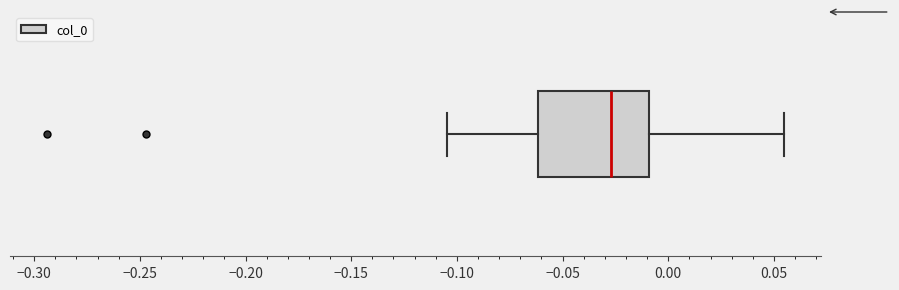

Read this box plot against the x-axis: the position of the median line, the range covered by the box, and the ends of both whiskers. The values are not printed on the chart, so give them approximately, as read against the axis.

median -0.025, box -0.060 to -0.010, whiskers -0.105 to 0.055